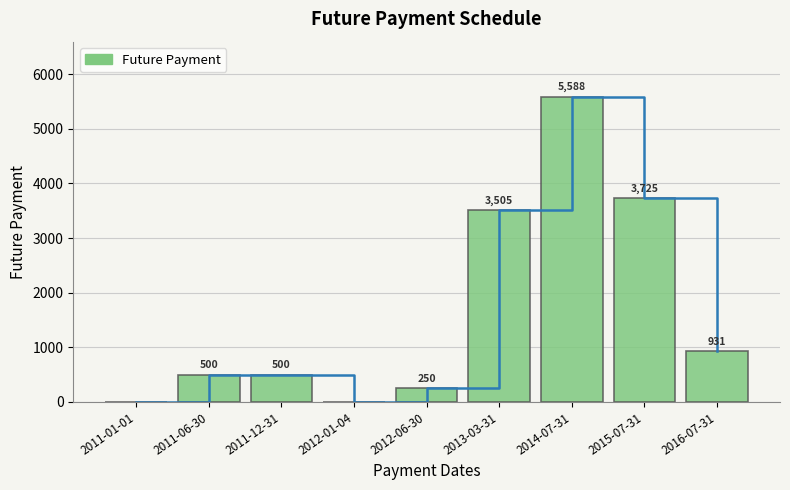

Rank the categories by value from lowest to highest.

2011-01-01, 2012-01-04, 2012-06-30, 2011-06-30, 2011-12-31, 2016-07-31, 2013-03-31, 2015-07-31, 2014-07-31